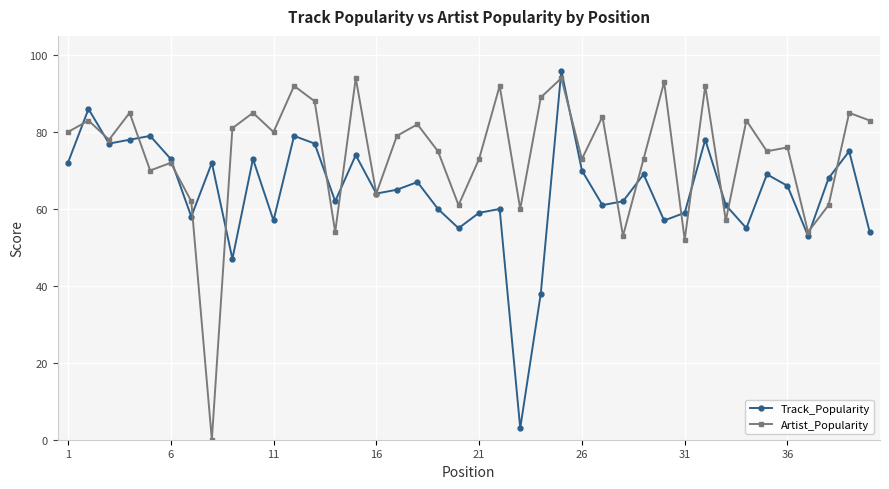

How many interior local valleys does the Track_Popularity series have?

12